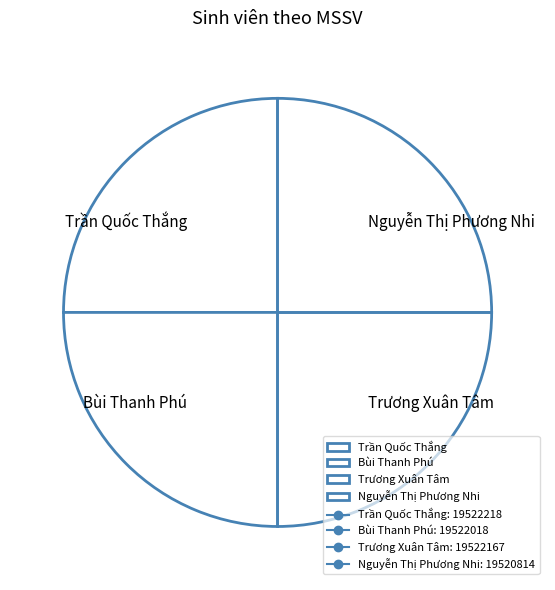

Approximately how many times larger is the value at Nguyễn Thị Phương Nhi compared to Trần Quốc Thắng?

1.0